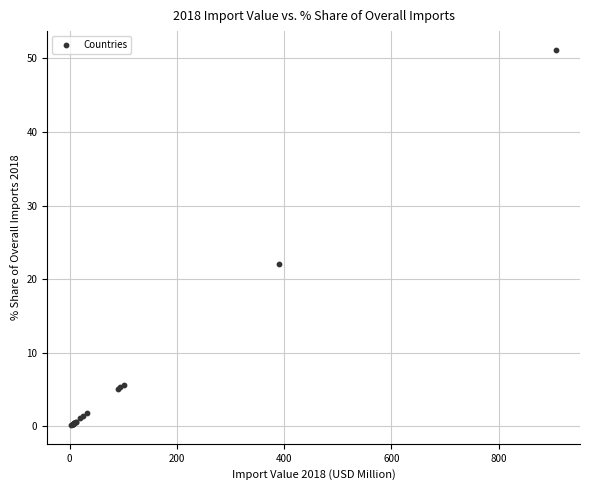

What Y value in the scatter plot is closest to 25?

22.1